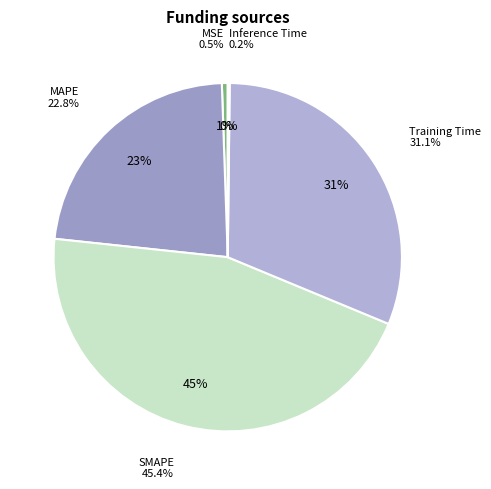

To the nearest percent, what is the difference between the largest and smallest slice percentages?

45%